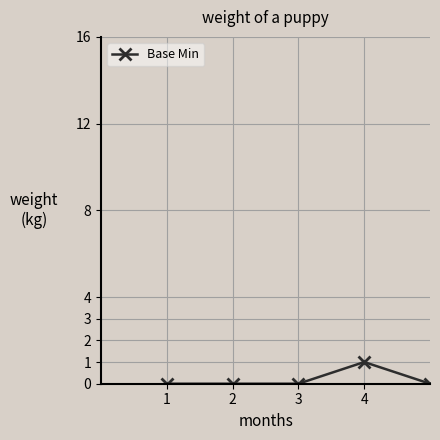

What is the value of the 4th point from the left?

1